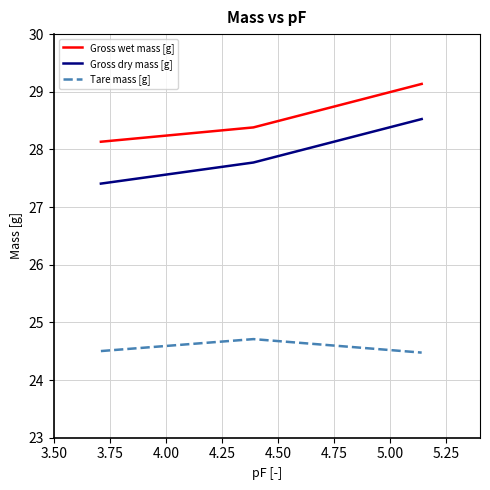

Which series has the widest spread of values?

Gross dry mass [g]